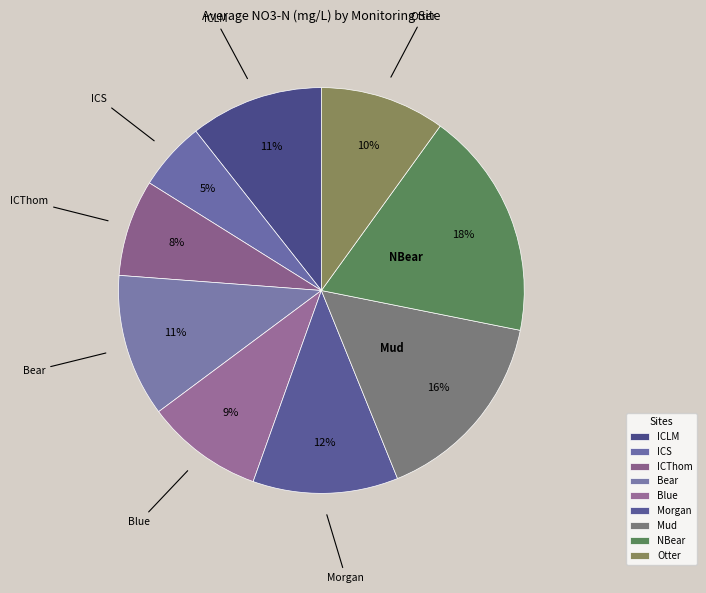

Count the number of slices in the pie.

9